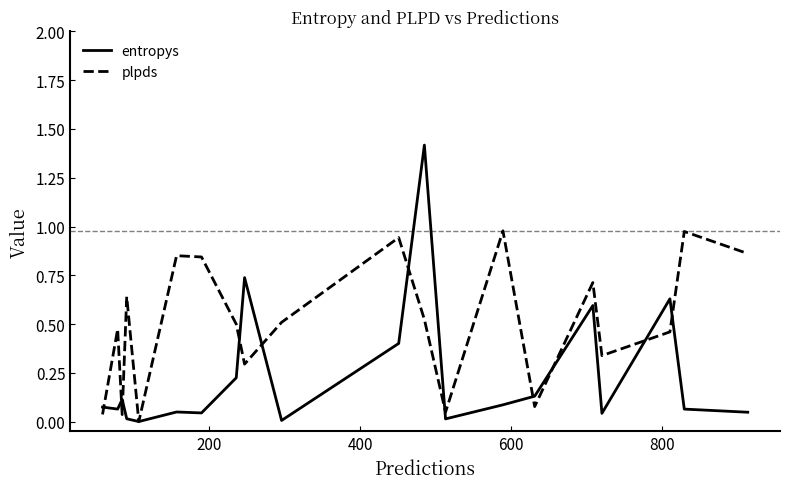

Rank the series by their maximum value, from highest to lowest.

entropys, plpds